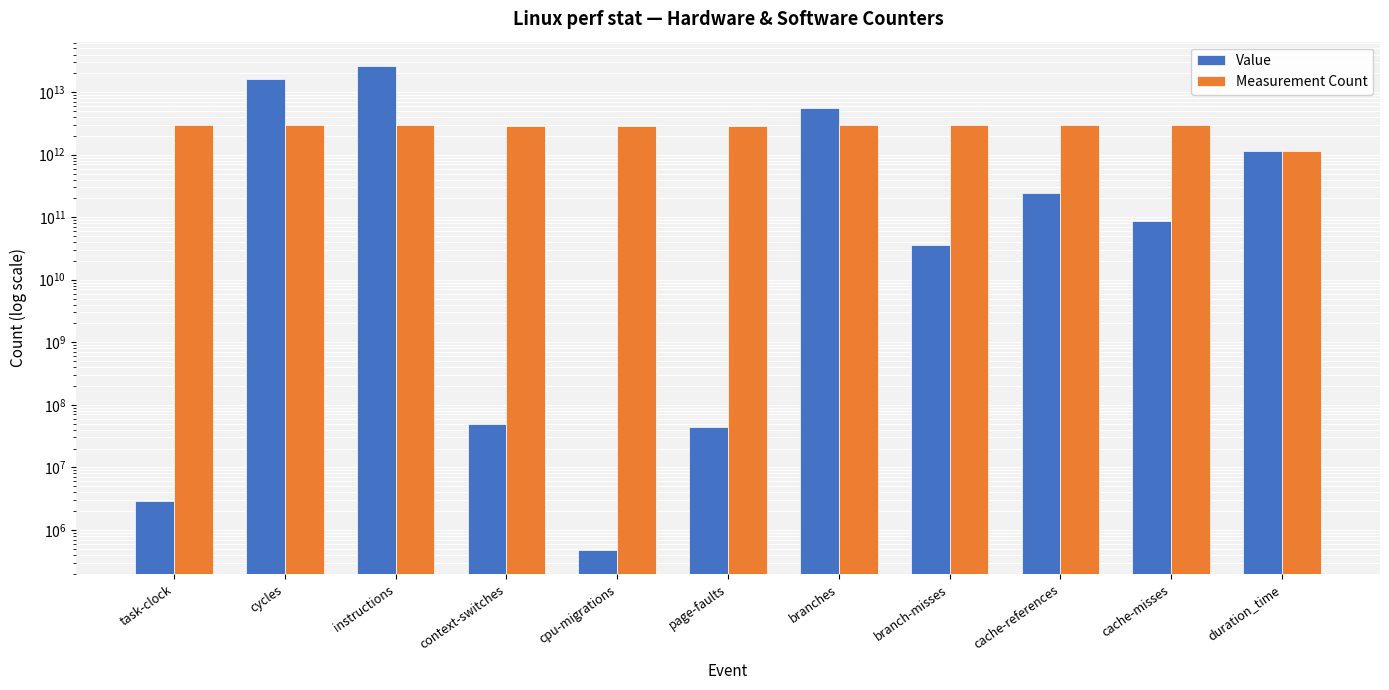

How many data points in Measurement Count are less than 2950443256169?

4